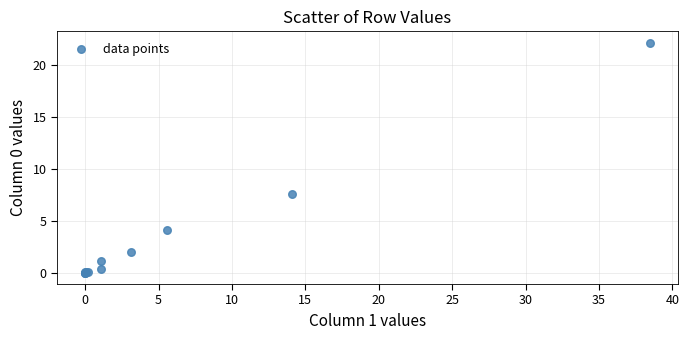

What Y value in the scatter plot is closest to 11?

7.6